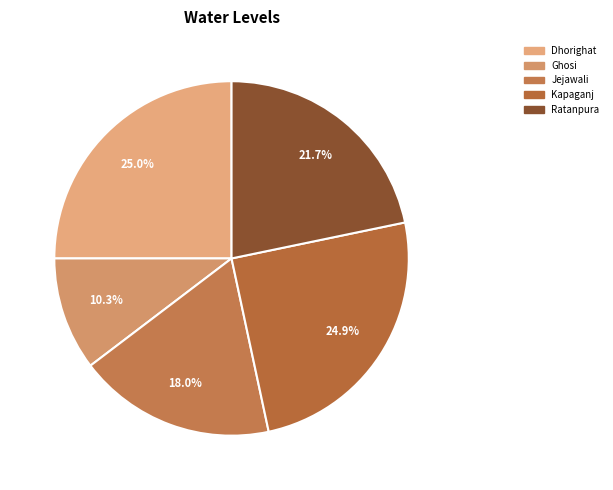

Is Jejawali the majority of the pie?

No